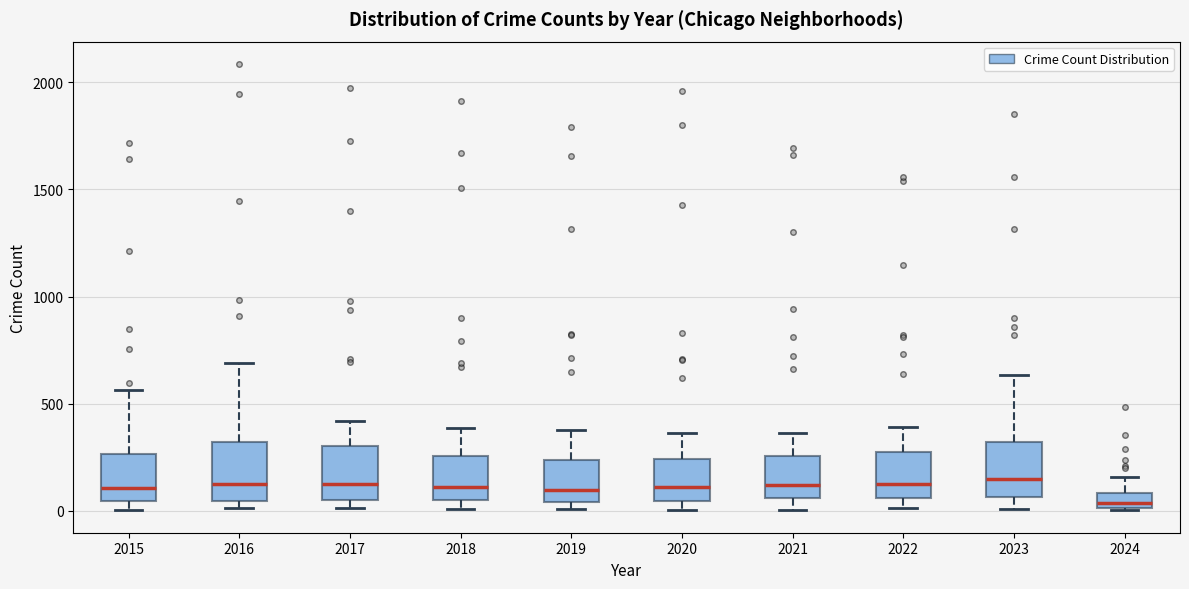

Where is the lower edge of the box at x = 2020 on the y-axis? The values are not printed on the chart, so give them approximately, as read against the axis.

50